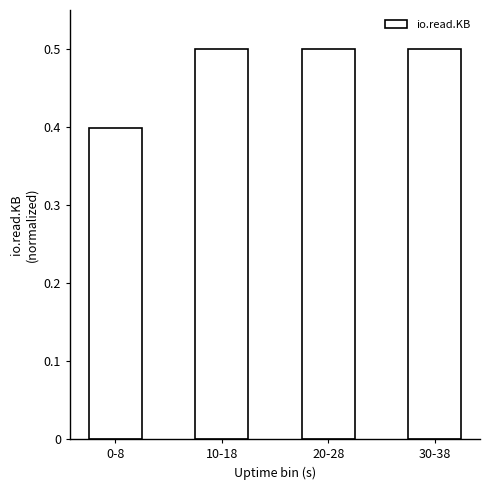

How many values are between 0 and 1?

4